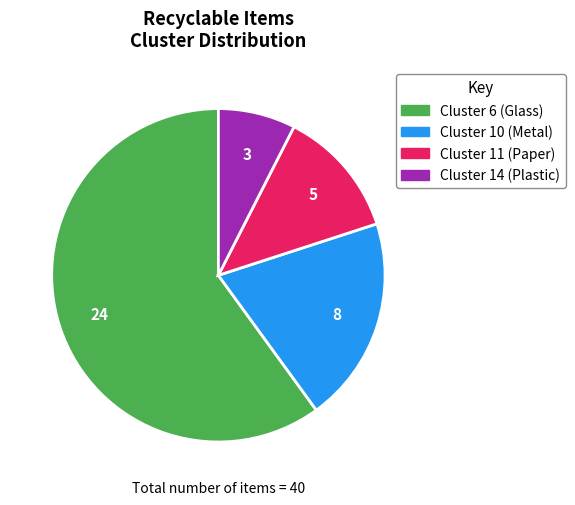

Is there any slice that represents more than half of the pie?

Yes